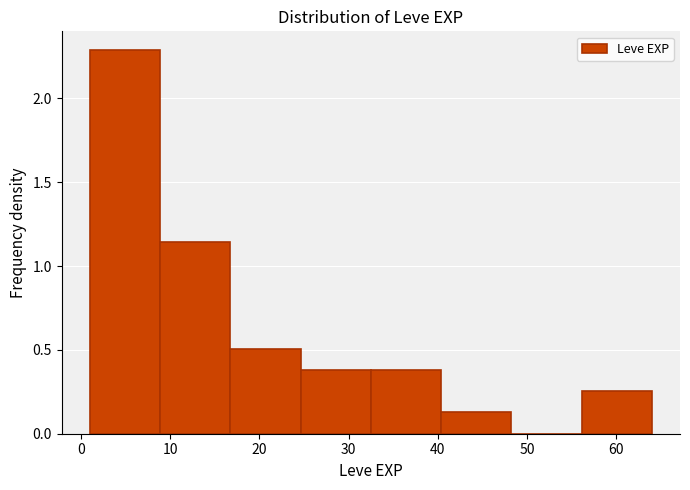

Reading left to right, list every bar in this chart as the range it spans on the x-axis followed by its height. Neither the bar edges nor the heights are printed on the chart, so give them approximately, as read against the axes.

1 to 9: 2.30
9 to 17: 1.15
17 to 25: 0.50
25 to 33: 0.40
33 to 40: 0.40
40 to 48: 0.15
48 to 56: 0
56 to 64: 0.25